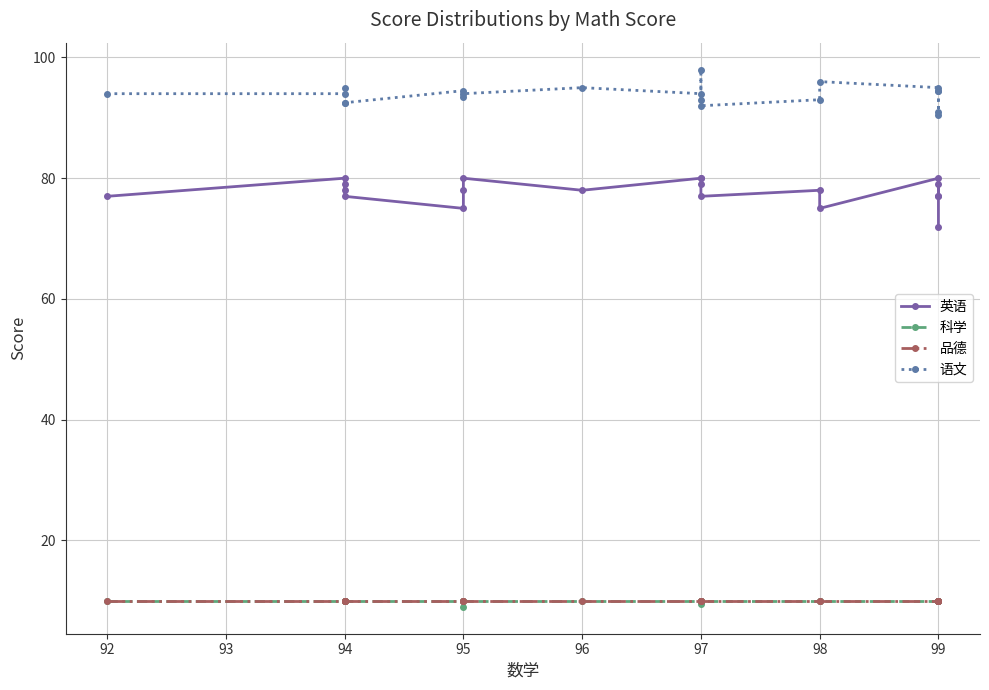

Rank the series by their maximum value, from lowest to highest.

科学, 品德, 英语, 语文